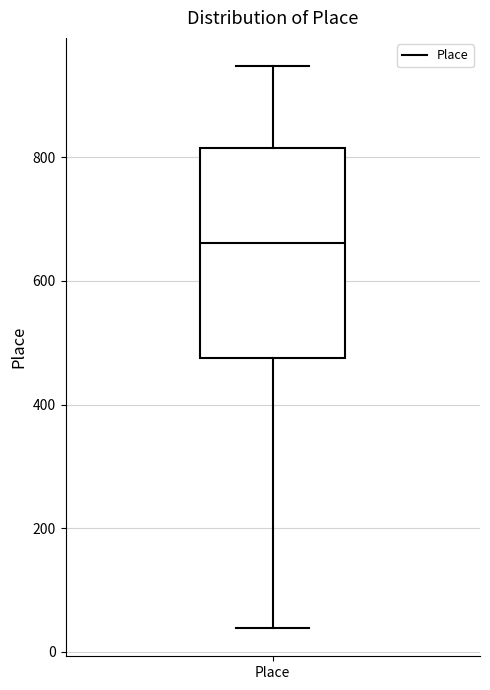

Transcribe this box plot: give where the median line is, the range the box spans, and where the two whiskers end, as read against the y-axis. The values are not printed on the chart, so give them approximately, as read against the axis.

median 660, box 480 to 820, whiskers 40 to 940